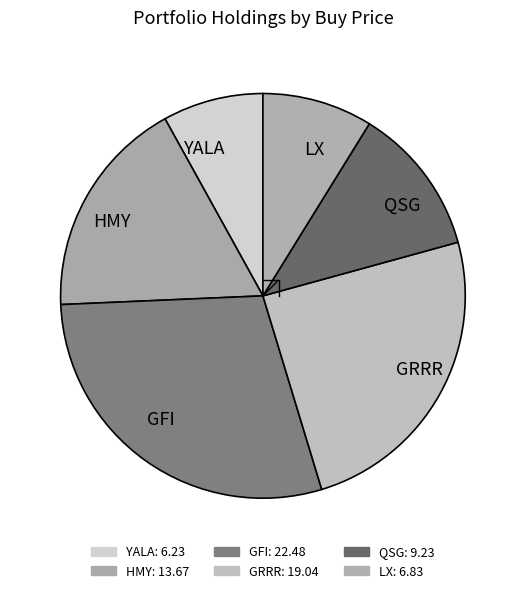

Count the number of slices in the pie.

6